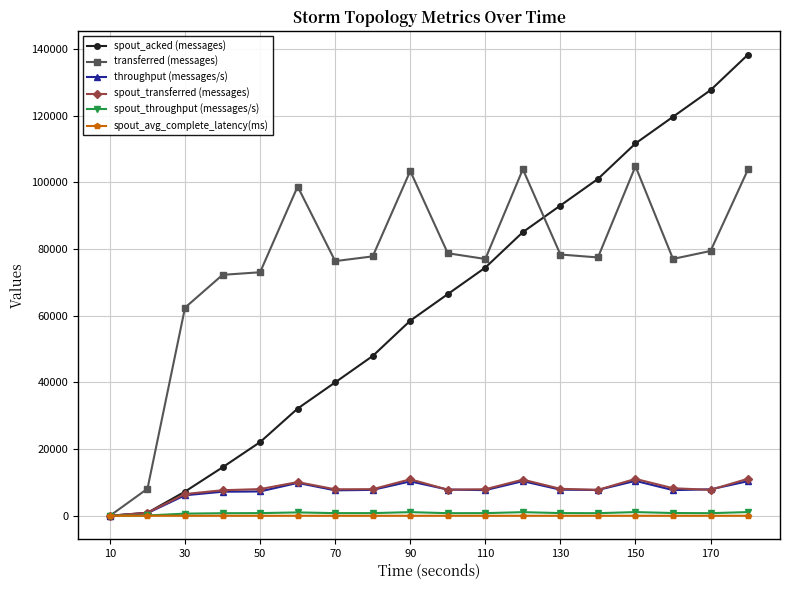

At how many categories does at least one series exceed 36505?

16